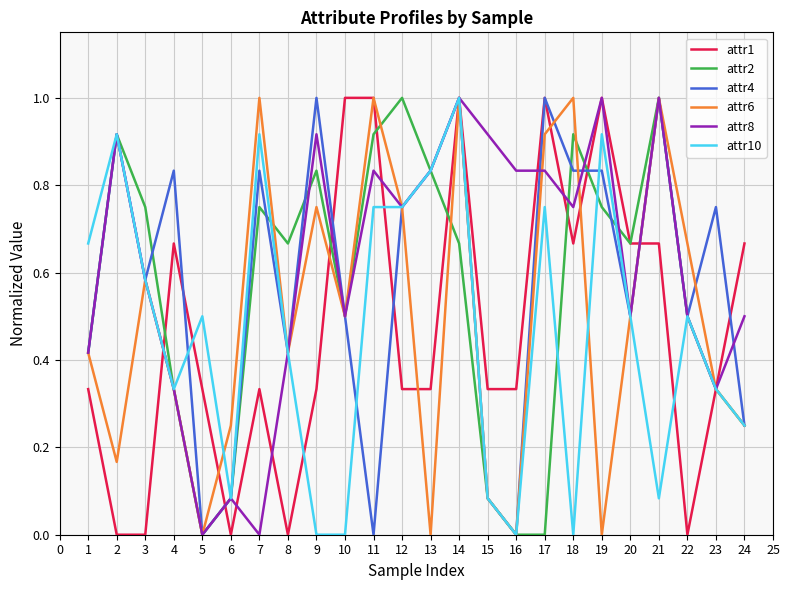

At which category does attr6 reach its first local valley?

2